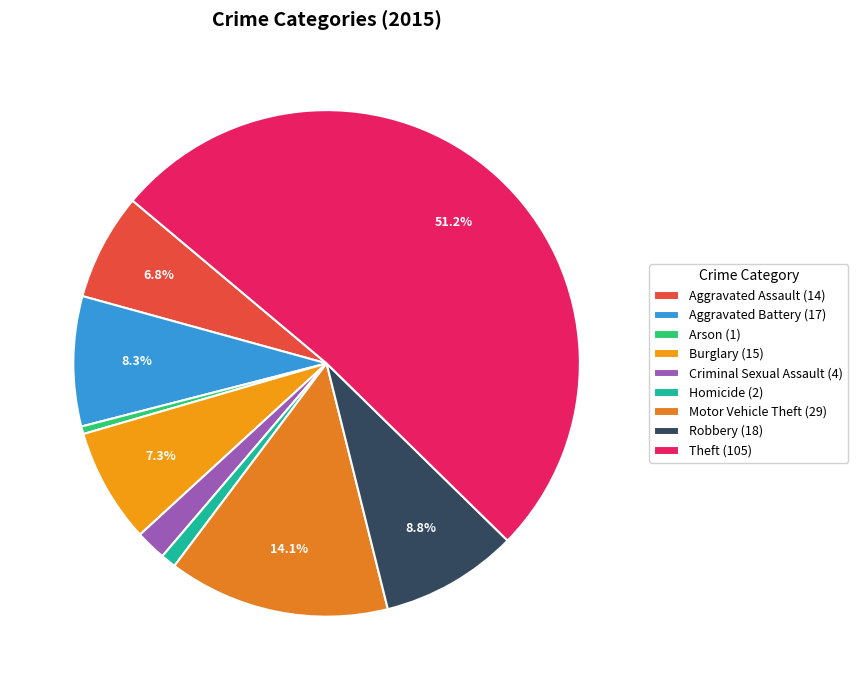

To the nearest percent, what is the average slice percentage?

11%